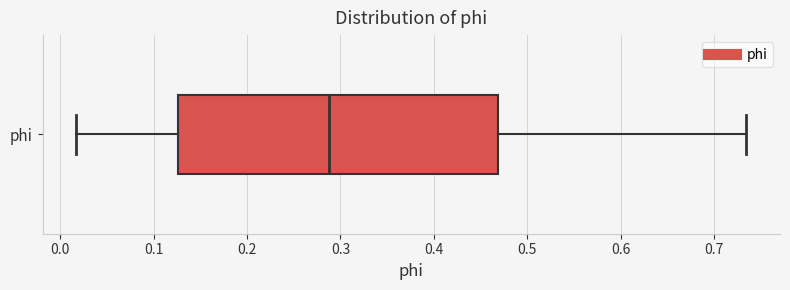

Read this box plot against the x-axis: the position of the median line, the range covered by the box, and the ends of both whiskers. The values are not printed on the chart, so give them approximately, as read against the axis.

median 0.29, box 0.13 to 0.47, whiskers 0.02 to 0.73